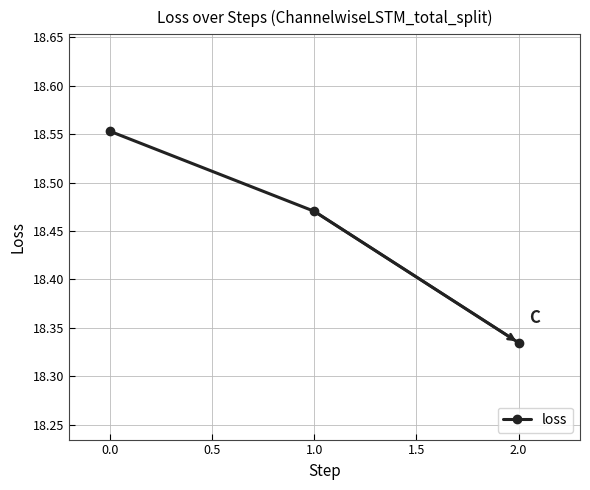

At which category does the chart reach its minimum across all series?

2.0